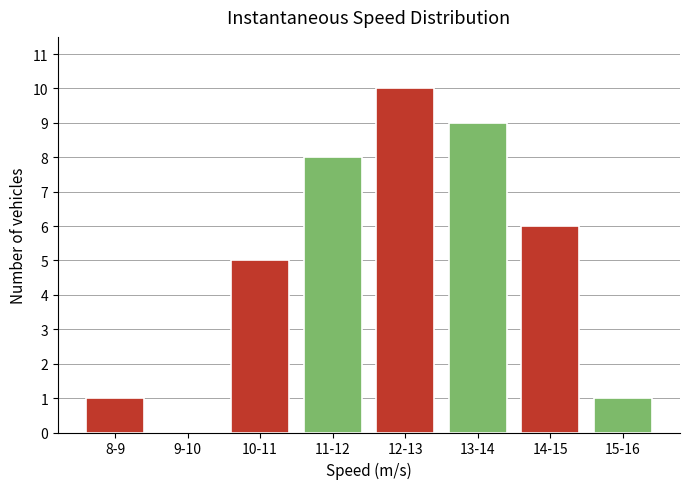

Reading left to right, what are all the values shown in this chart?

8-9=1	9-10=0	10-11=5	11-12=8	12-13=10	13-14=9	14-15=6	15-16=1